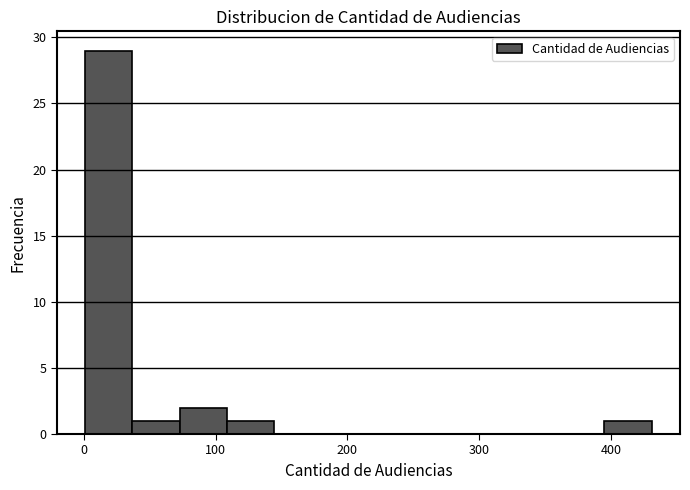

Around what value on the x-axis is the tallest bar? Give the approximate position of its centre, as read against the axis.

20